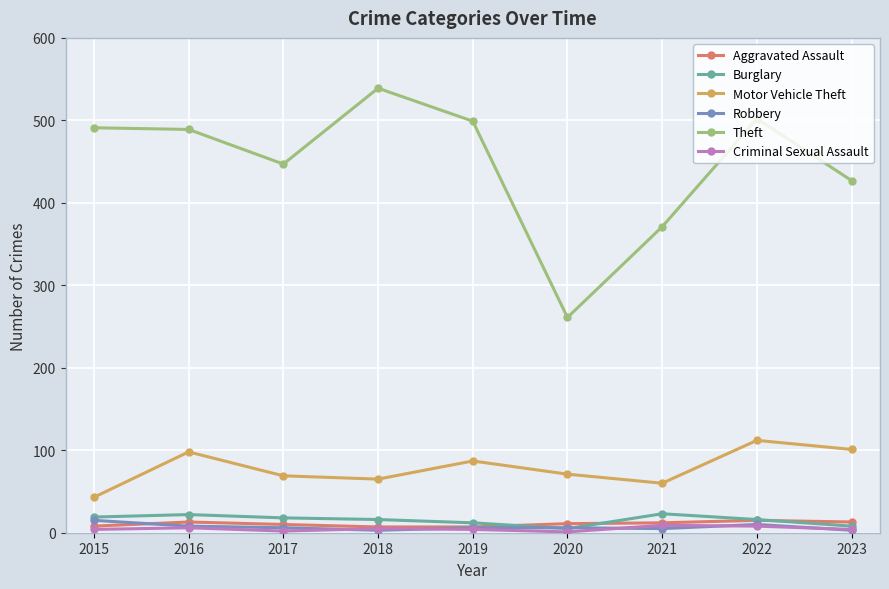

Which series has the widest spread of values?

Theft